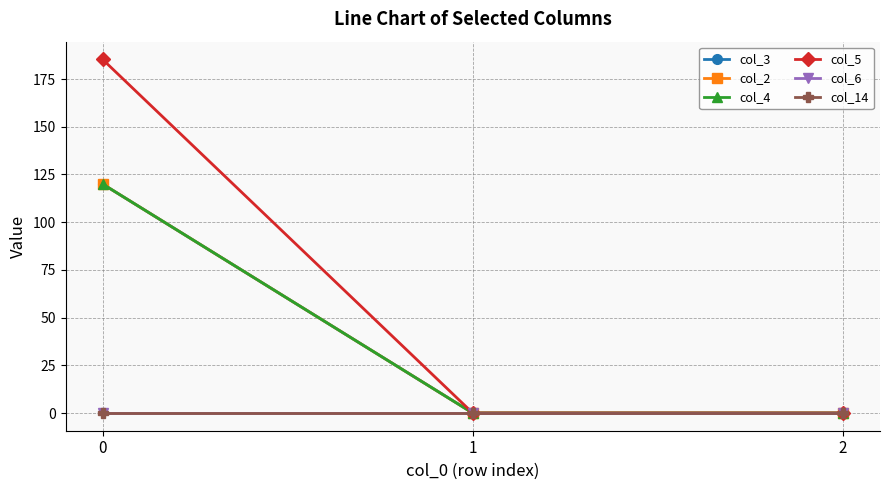

Is this an area chart (filled region under the line)?

No